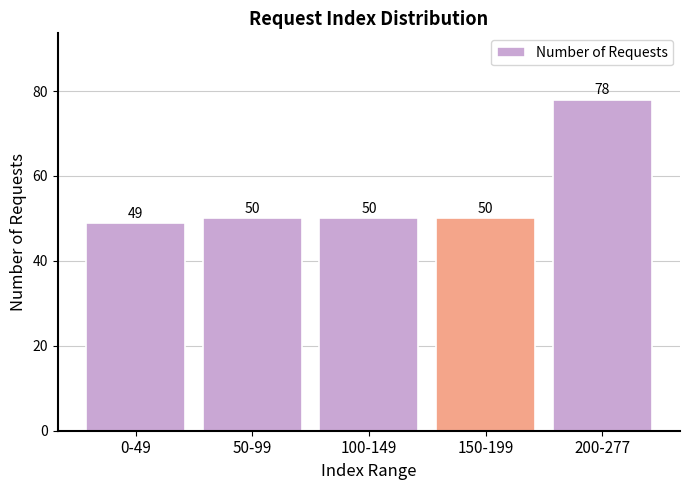

Reading left to right, extract all data points from this chart.

0-49=49	50-99=50	100-149=50	150-199=50	200-277=78